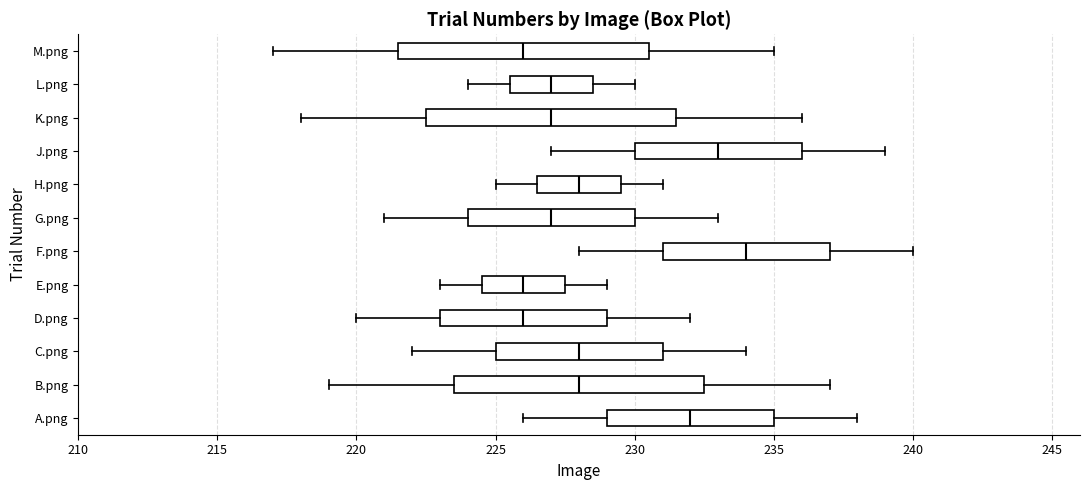

Reading bottom to top, transcribe this box plot: for each box, give where its median line is, the range the box spans, and where its two whiskers end, as read against the x-axis. The values are not printed on the chart, so give them approximately, as read against the axis.

A.png: median 232.0, box 229.0 to 235.0, whiskers 226.0 to 238.0
B.png: median 228.0, box 223.5 to 232.5, whiskers 219.0 to 237.0
C.png: median 228.0, box 225.0 to 231.0, whiskers 222.0 to 234.0
D.png: median 226.0, box 223.0 to 229.0, whiskers 220.0 to 232.0
E.png: median 226.0, box 224.5 to 227.5, whiskers 223.0 to 229.0
F.png: median 234.0, box 231.0 to 237.0, whiskers 228.0 to 240.0
G.png: median 227.0, box 224.0 to 230.0, whiskers 221.0 to 233.0
H.png: median 228.0, box 226.5 to 229.5, whiskers 225.0 to 231.0
J.png: median 233.0, box 230.0 to 236.0, whiskers 227.0 to 239.0
K.png: median 227.0, box 222.5 to 231.5, whiskers 218.0 to 236.0
L.png: median 227.0, box 225.5 to 228.5, whiskers 224.0 to 230.0
M.png: median 226.0, box 221.5 to 230.5, whiskers 217.0 to 235.0